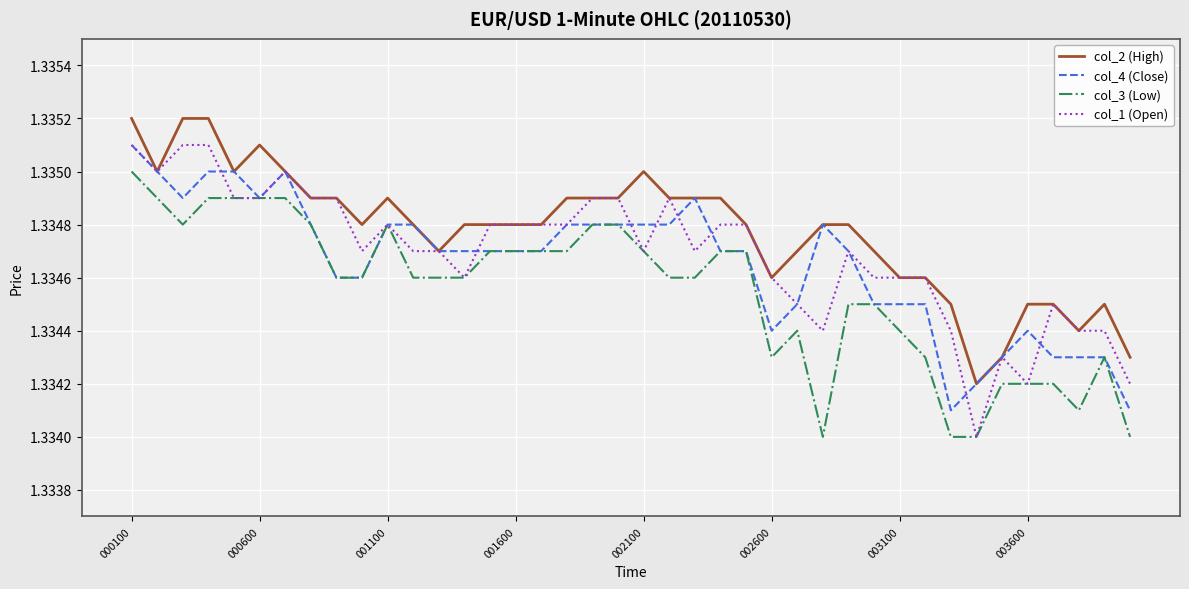

Which series has the largest range (max minus min)?

col_1 (Open)